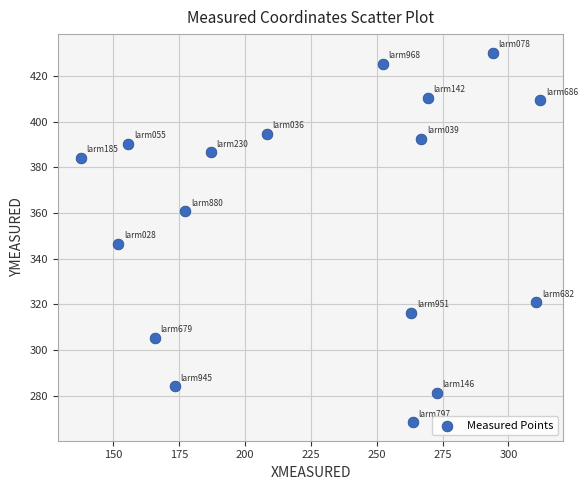

What Y value in the scatter plot is closest to 349?

346.5